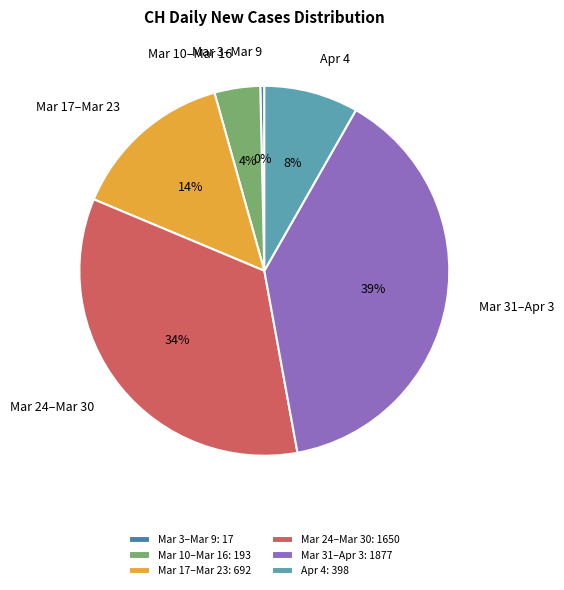

Which slice is the smallest?

Mar 3–Mar 9: 17